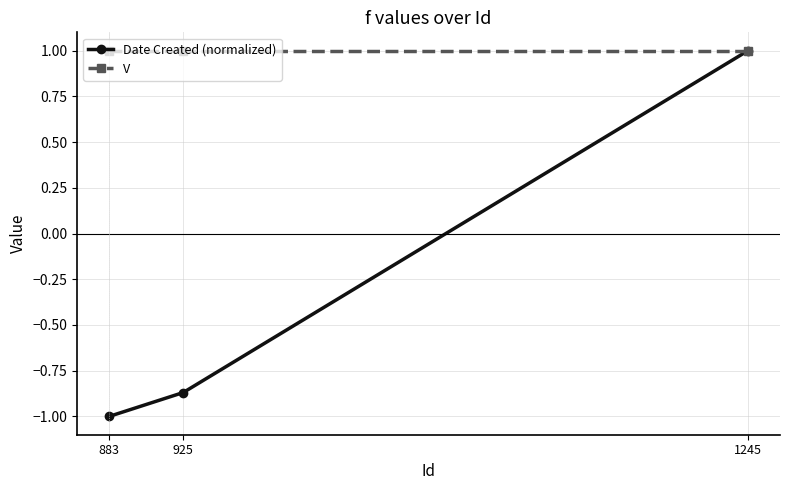

What are all the series names shown in the legend?

Date Created (normalized), V